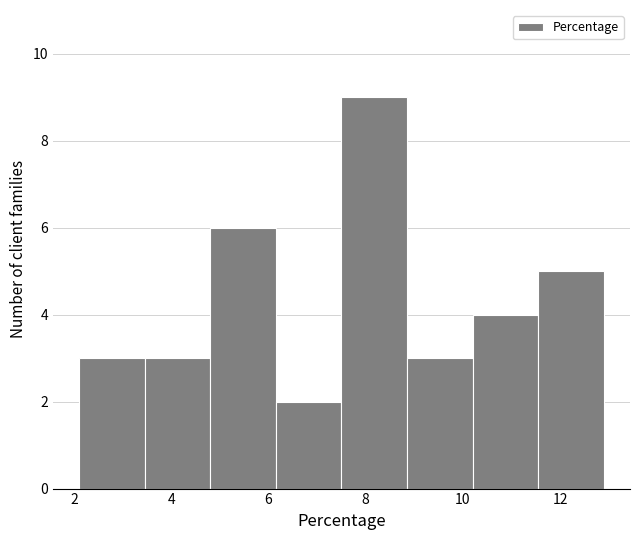

What is the height of the bar covering 6.15 to 7.50 on the x-axis? Neither the bar edges nor the heights are printed on the chart, so give them approximately, as read against the axes.

2